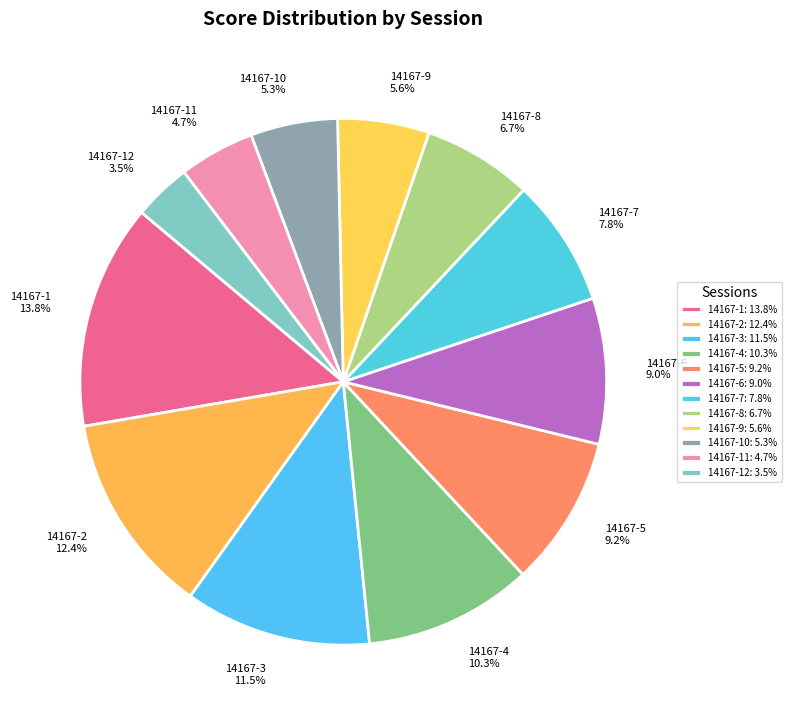

Is it true that 14167-9 is 6% of the pie?

True